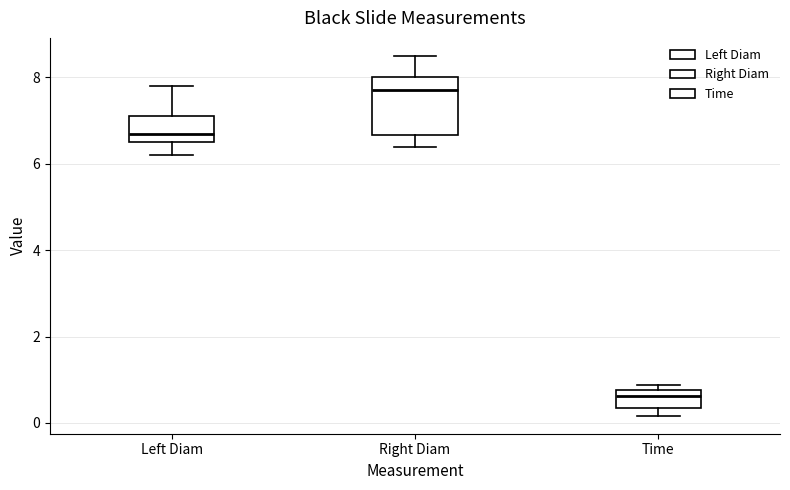

Reading left to right, transcribe this box plot: for each box, give where its median line is, the range the box spans, and where its two whiskers end, as read against the y-axis. The values are not printed on the chart, so give them approximately, as read against the axis.

Left Diam: median 6.8, box 6.6 to 7.2, whiskers 6.2 to 7.8
Right Diam: median 7.8, box 6.6 to 8.0, whiskers 6.4 to 8.6
Time: median 0.6, box 0.4 to 0.8, whiskers 0.2 to 0.8 (just above the box's upper edge)